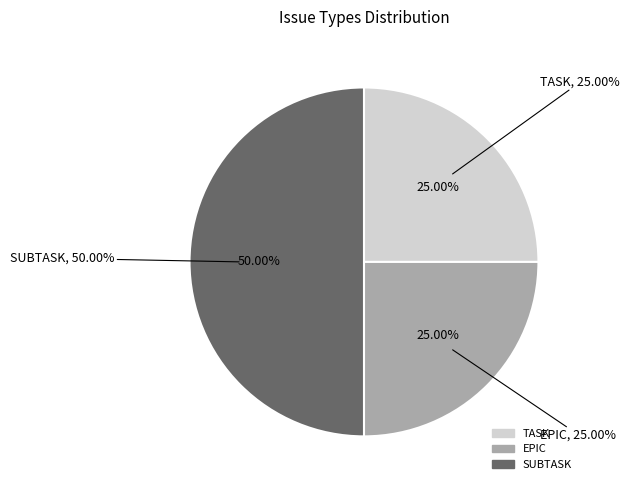

Combined, do SUBTASK and EPIC account for over 50%?

Yes